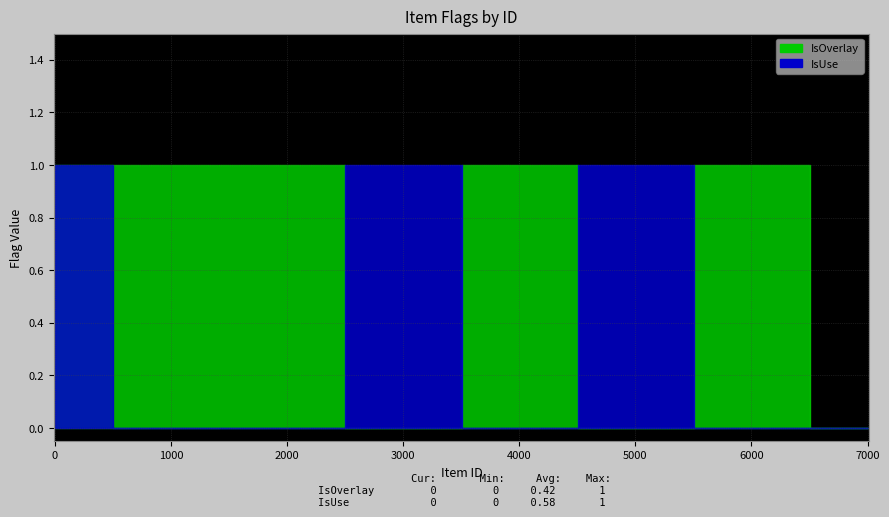

Is it true that IsUse equals -1 at 1002?

False